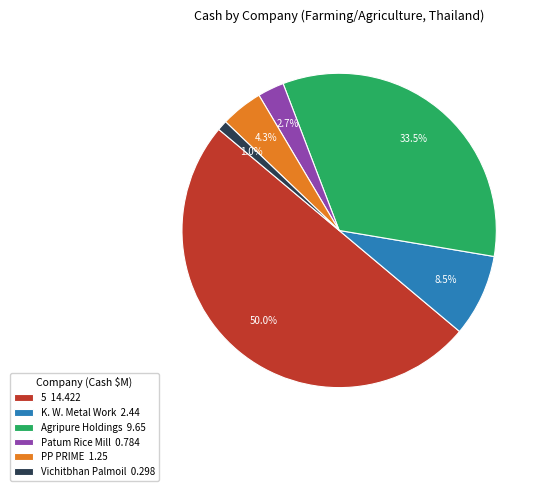

To the nearest percent, what is the difference between the largest and smallest slice percentages?

49%